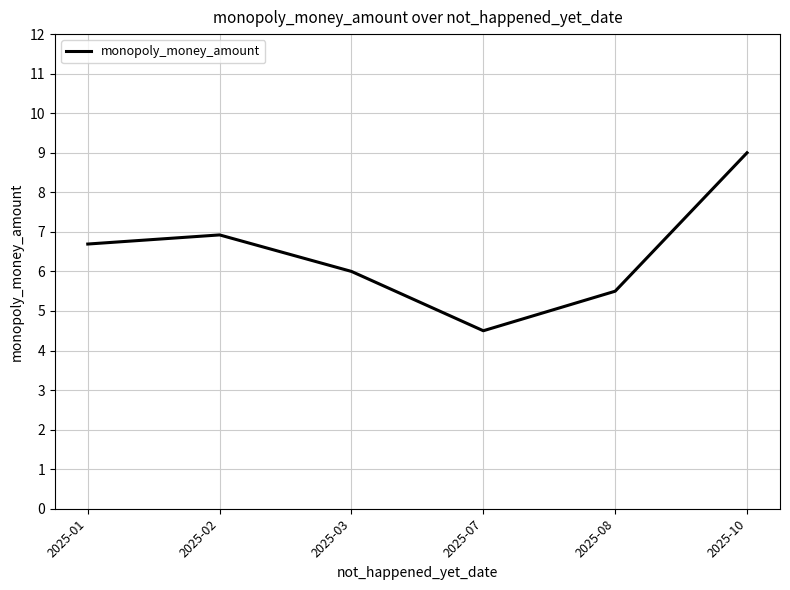

List the labels in order of value, largest first.

2025-10, 2025-02, 2025-01, 2025-03, 2025-08, 2025-07